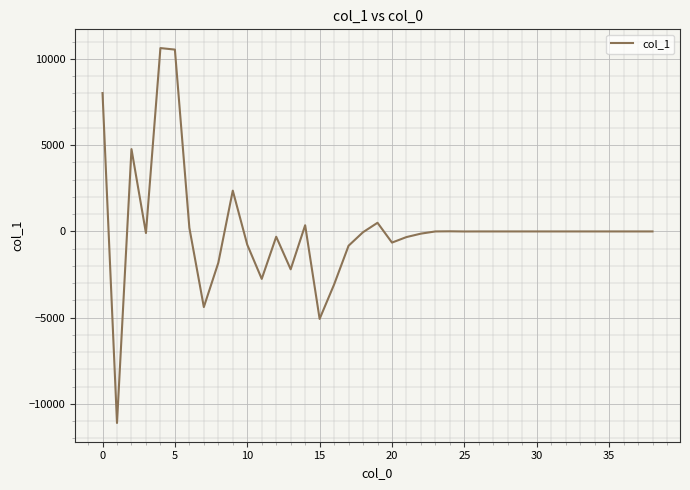

Does the chart display data point markers on the line(s)?

No